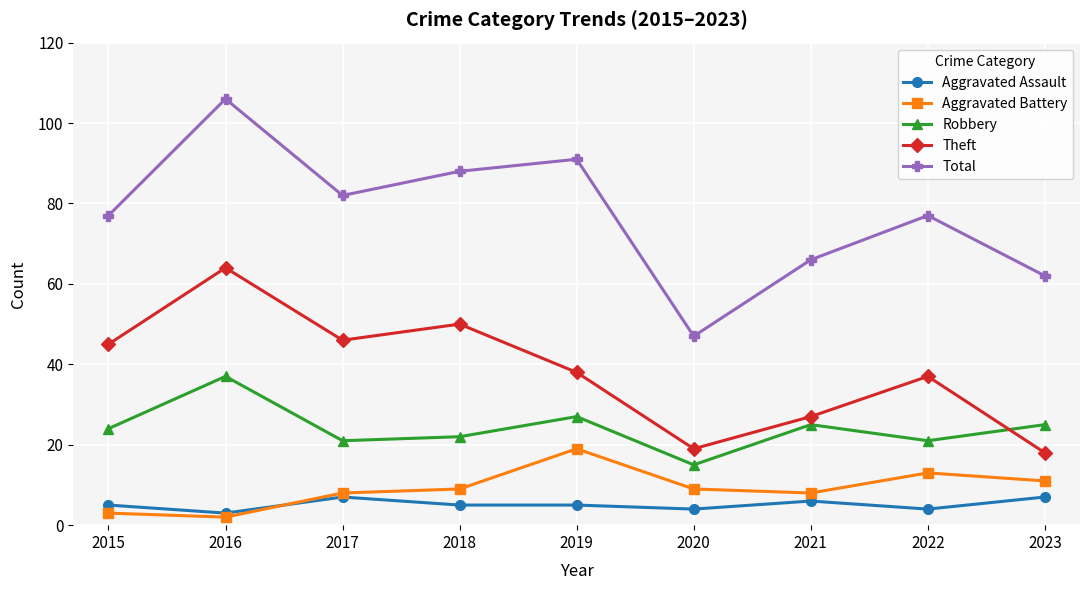

In Aggravated Battery, how many points are higher than both neighbors (excluding endpoints)?

2